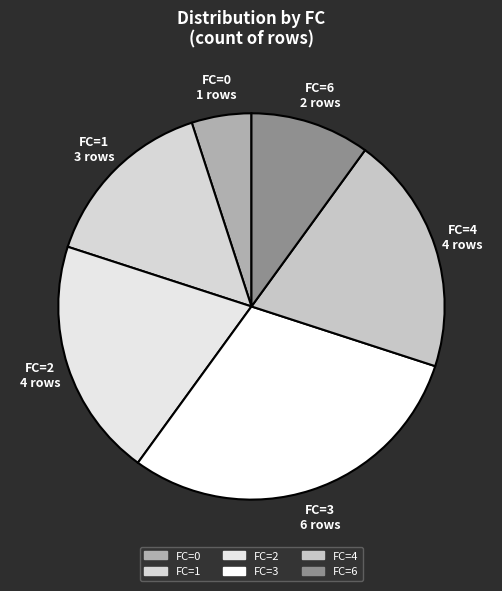

Does FC=3 account for over 50% of the chart?

No